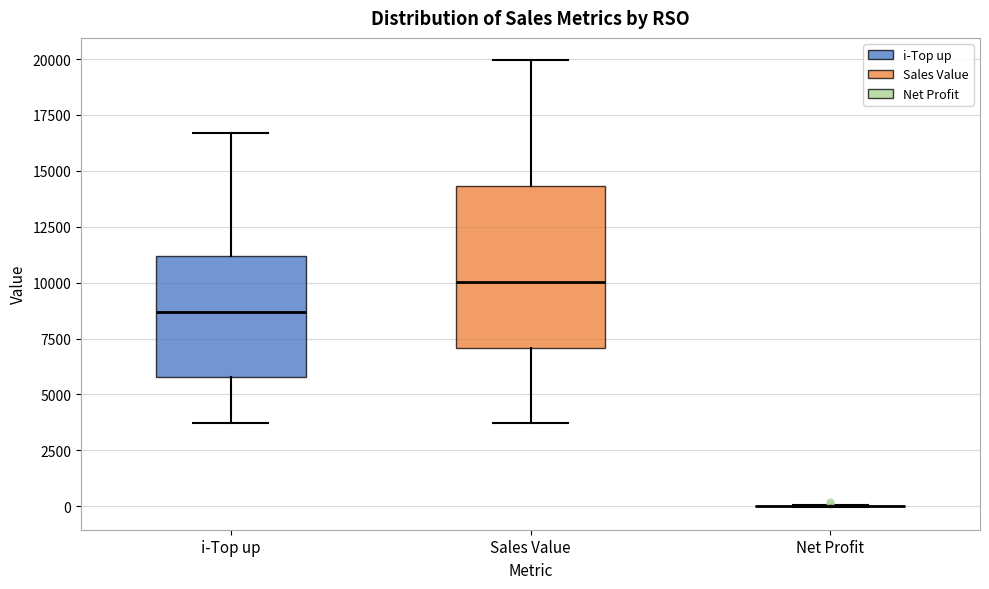

Reading left to right, read every box against the y-axis: the position of its median line, the range the box covers, and the ends of its whiskers. The values are not printed on the chart, so give them approximately, as read against the axis.

i-Top up: median 8500, box 6000 to 11000, whiskers 3500 to 16500
Sales Value: median 10000, box 7000 to 14500, whiskers 3500 to 20000
Net Profit: box collapsed to a line at 0, whiskers 0 to 0